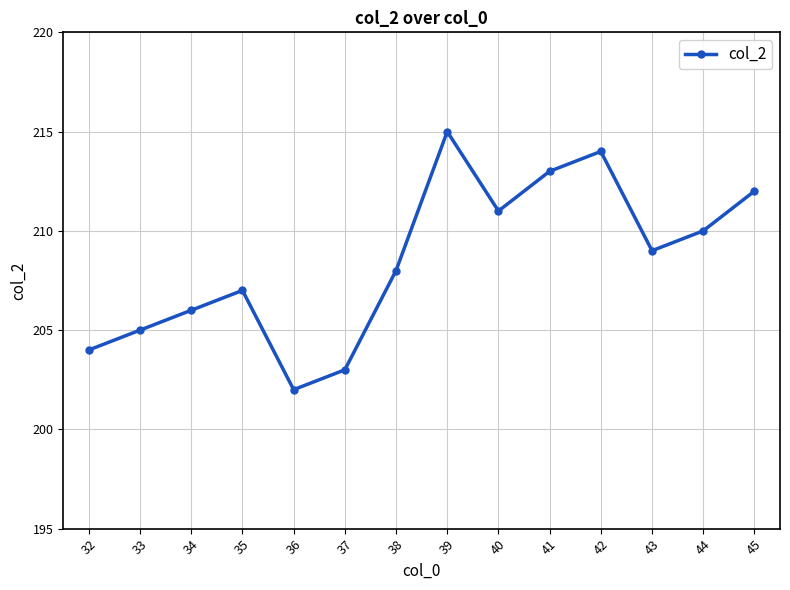

What is the difference between the maximum and minimum values?

13